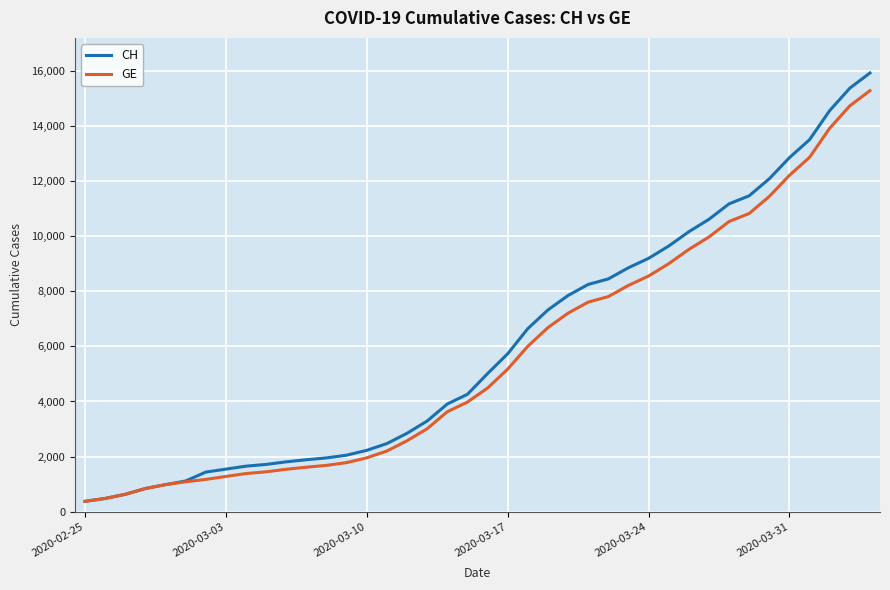

What is the maximum value for CH?

15926